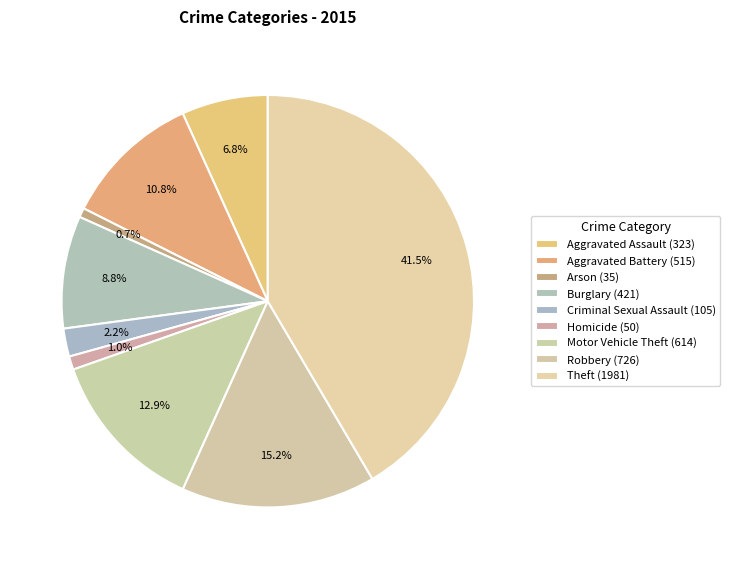

Does any single category account for the majority?

No